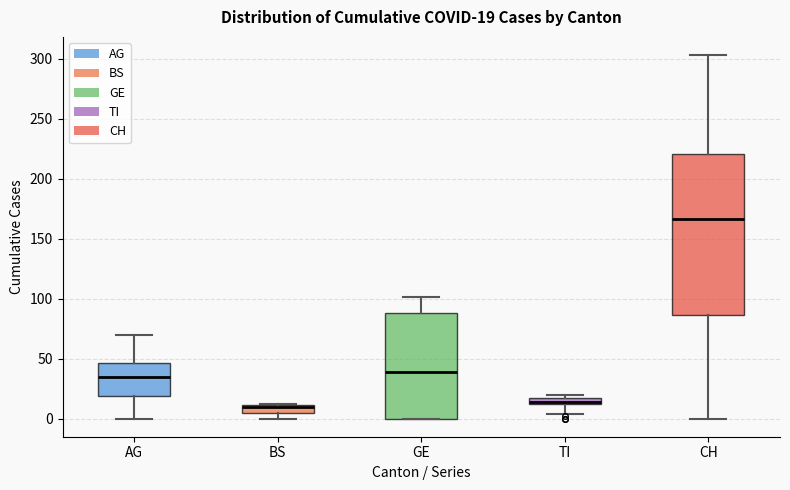

Comparing the boxes themselves (not the whiskers), which one is the tallest?

CH